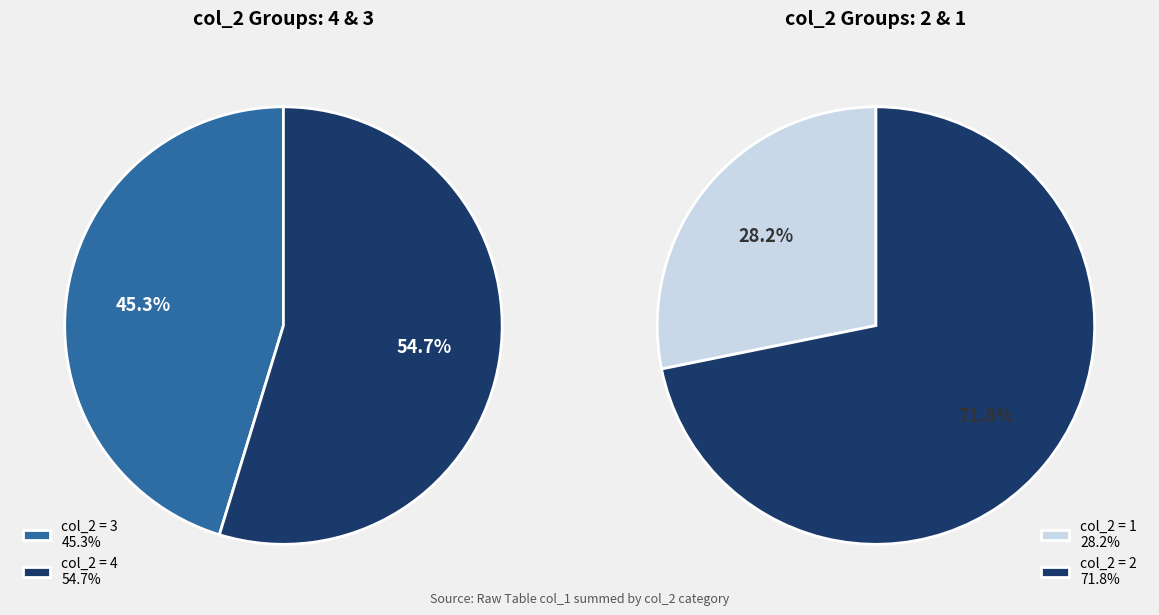

How many segments does this pie chart have?

4